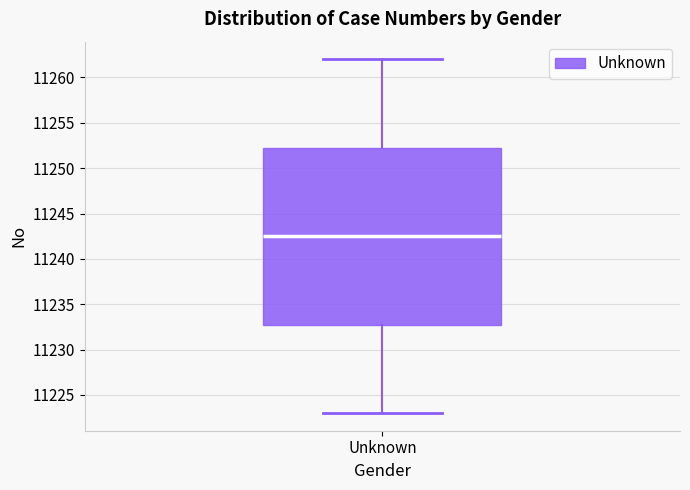

Read this box plot against the y-axis: the position of the median line, the range covered by the box, and the ends of both whiskers. The values are not printed on the chart, so give them approximately, as read against the axis.

median 11242.5, box 11233.0 to 11252.5, whiskers 11223.0 to 11262.0